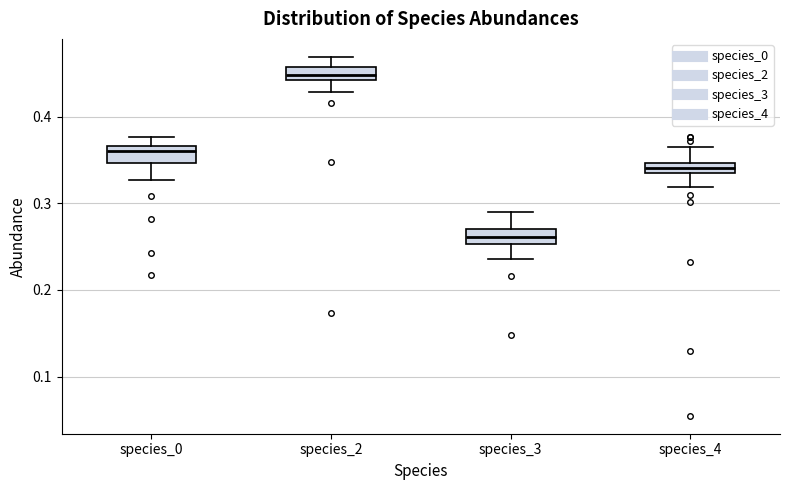

Which box has the highest median line?

species_2